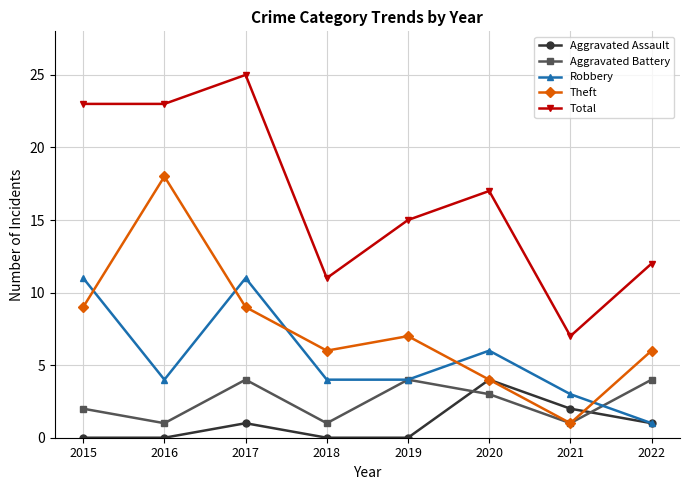

Reading right to left, transcribe all the data shown in this chart.

Aggravated Assault: 1	2	4	0	0	1	0	0
Aggravated Battery: 4	1	3	4	1	4	1	2
Robbery: 1	3	6	4	4	11	4	11
Theft: 6	1	4	7	6	9	18	9
Total: 12	7	17	15	11	25	23	23